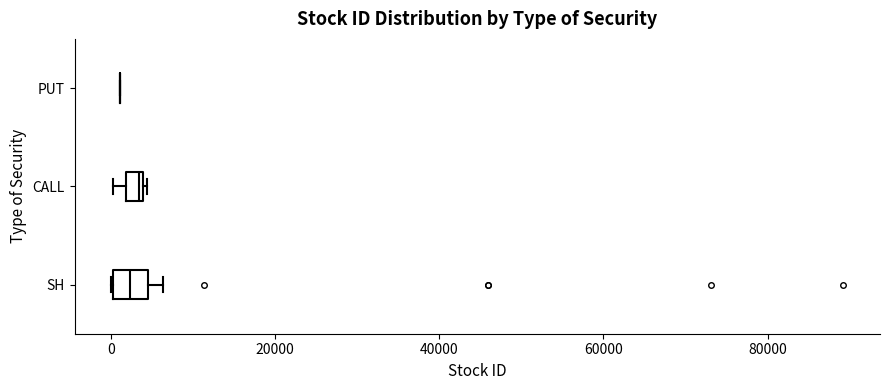

Comparing the boxes themselves (not the whiskers), which one is the widest?

SH